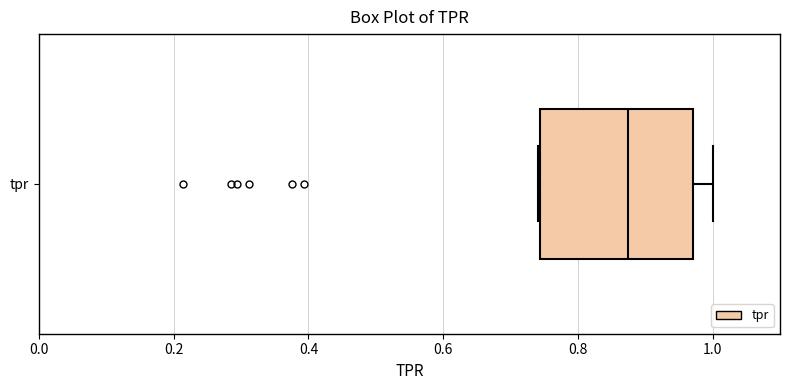

Read this box plot against the x-axis: the position of the median line, the range covered by the box, and the ends of both whiskers. The values are not printed on the chart, so give them approximately, as read against the axis.

median 0.88, box 0.74 to 0.98, whiskers 0.74 to 1.00